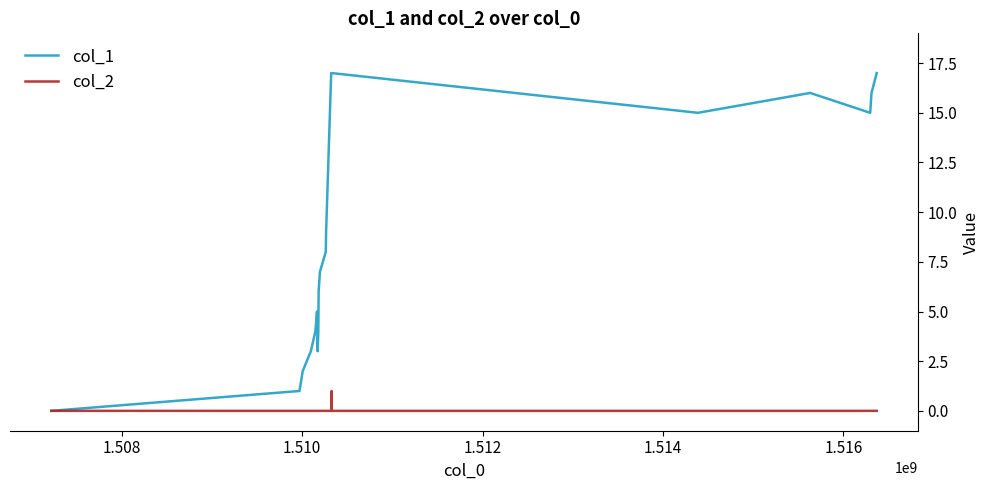

Which series has the largest total across all categories?

col_1